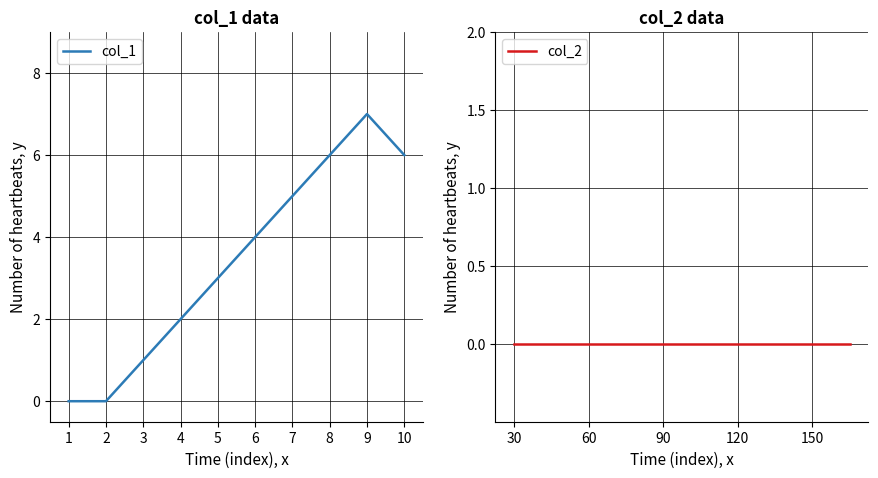

True or false: col_2 and col_1 intersect in this chart.

False